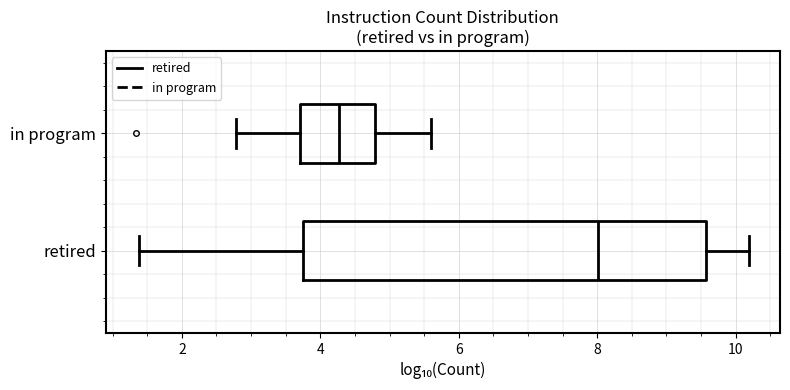

Which box is the widest, from its left edge to its right edge?

retired